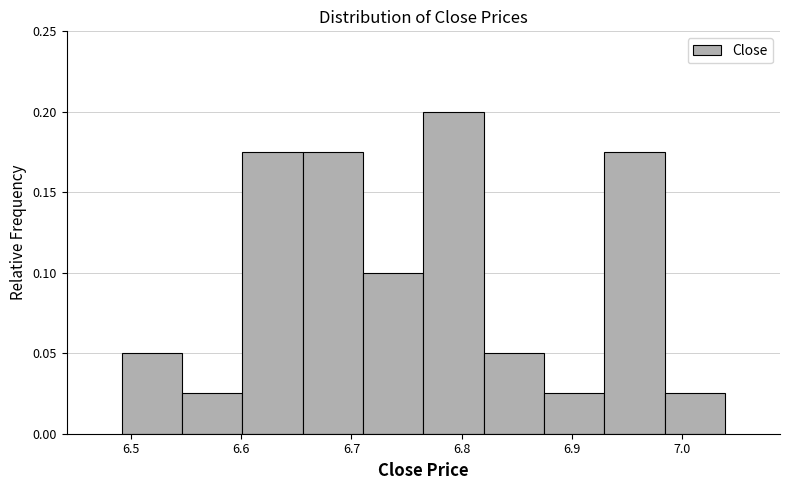

Reading left to right, transcribe this chart: for each bar, give the range it covers on the x-axis and its height. Neither the bar edges nor the heights are printed on the chart, so give them approximately, as read against the axes.

6.49 to 6.55: 0.050
6.55 to 6.60: 0.025
6.60 to 6.66: 0.175
6.66 to 6.71: 0.175
6.71 to 6.77: 0.100
6.77 to 6.82: 0.200
6.82 to 6.87: 0.050
6.87 to 6.93: 0.025
6.93 to 6.98: 0.175
6.98 to 7.04: 0.025